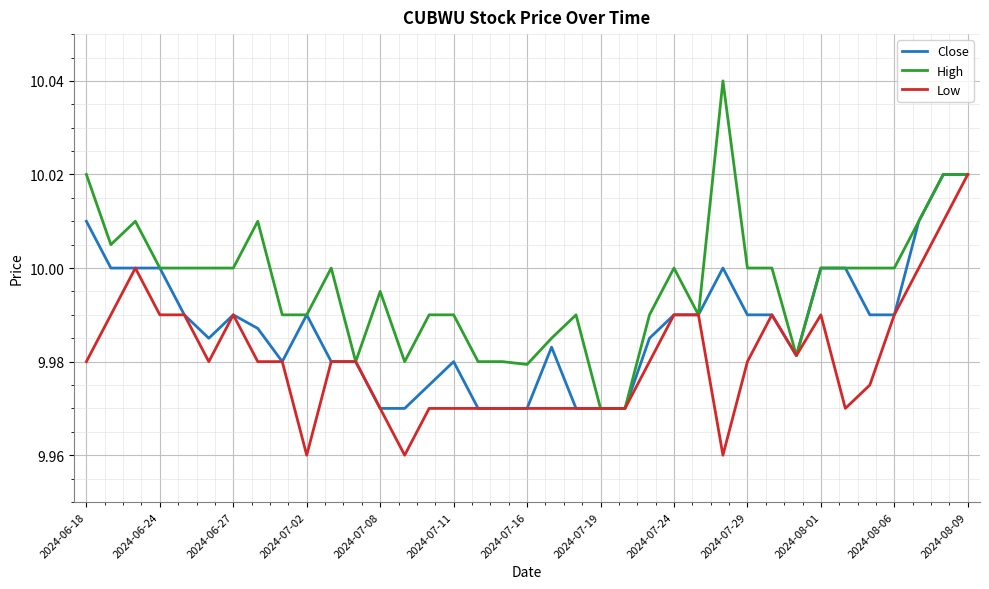

Which series has the largest total across all categories?

High